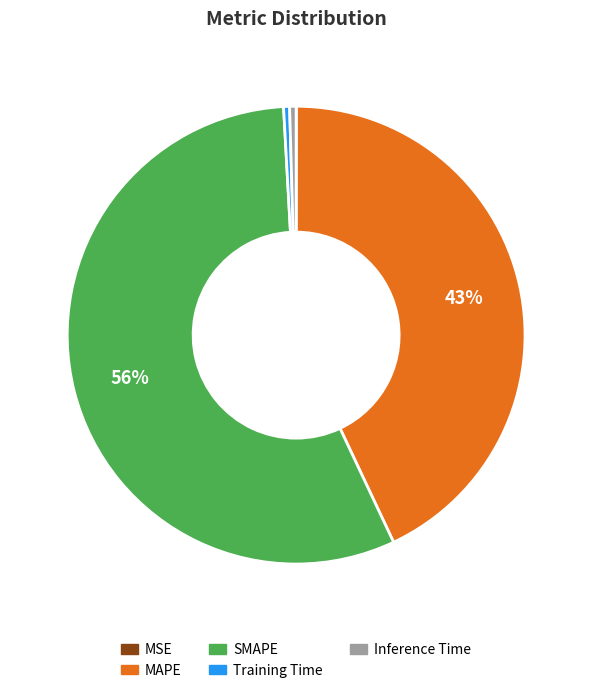

Between SMAPE and MAPE, which is larger?

SMAPE